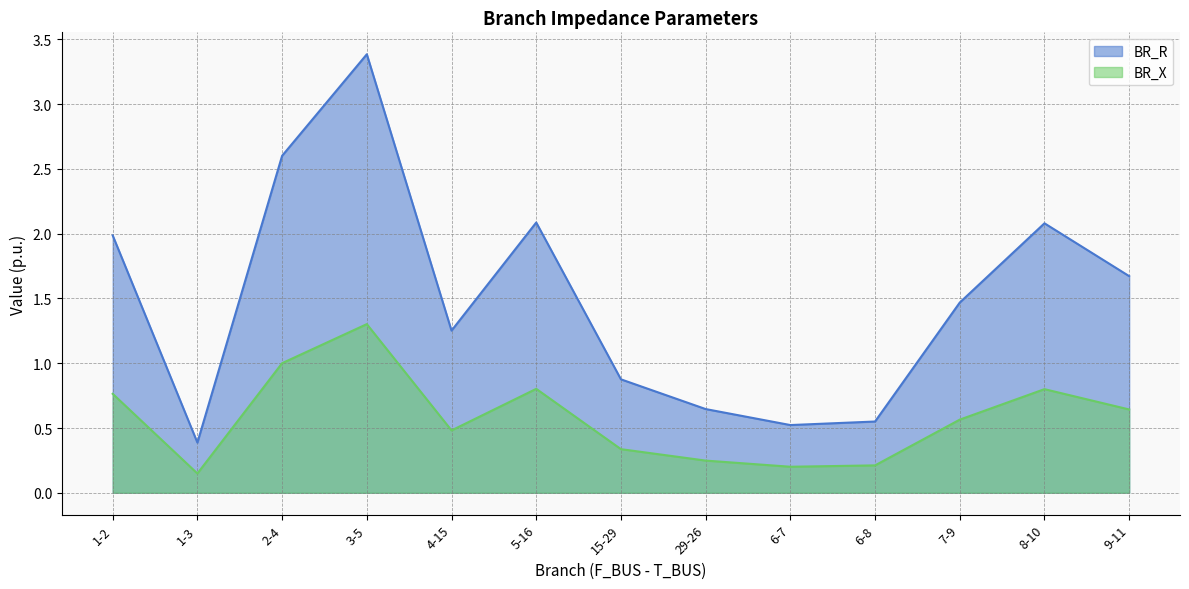

List the series in order of their peak value, highest first.

BR_R, BR_X